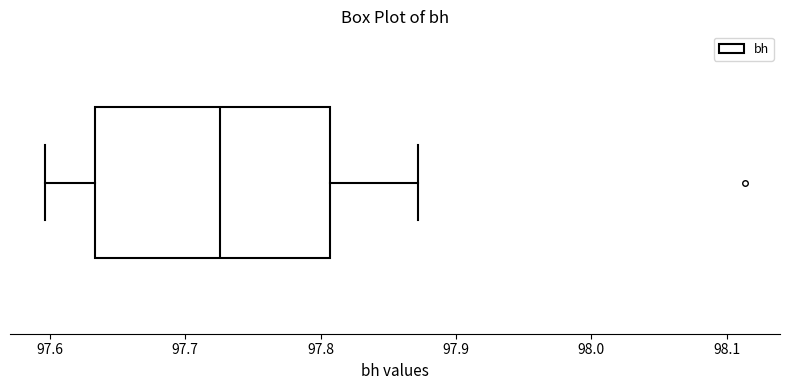

Where does the left whisker of the box end on the x-axis? The values are not printed on the chart, so give them approximately, as read against the axis.

97.60